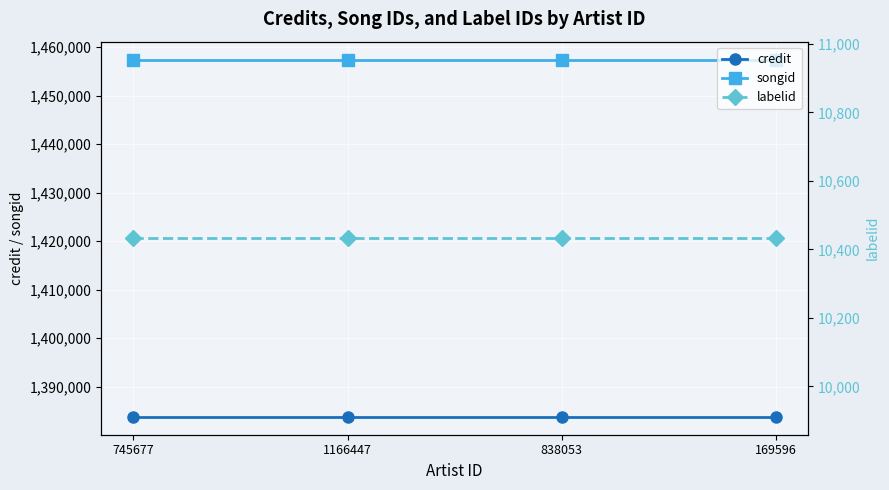

The songid series shows 2065295 at 1166447. True or false?

False